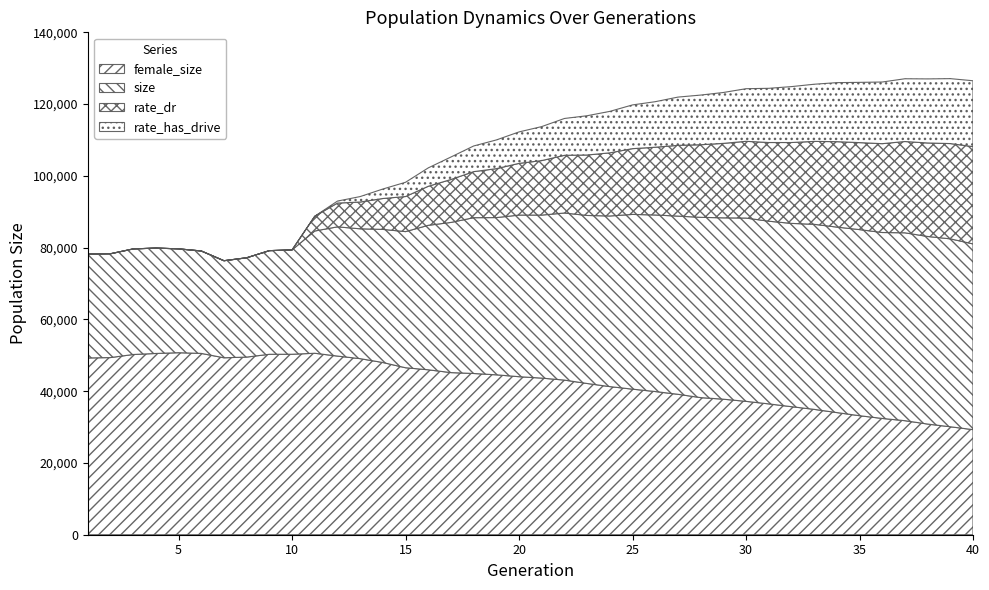

What is the total value across all series at 35?

126056.9